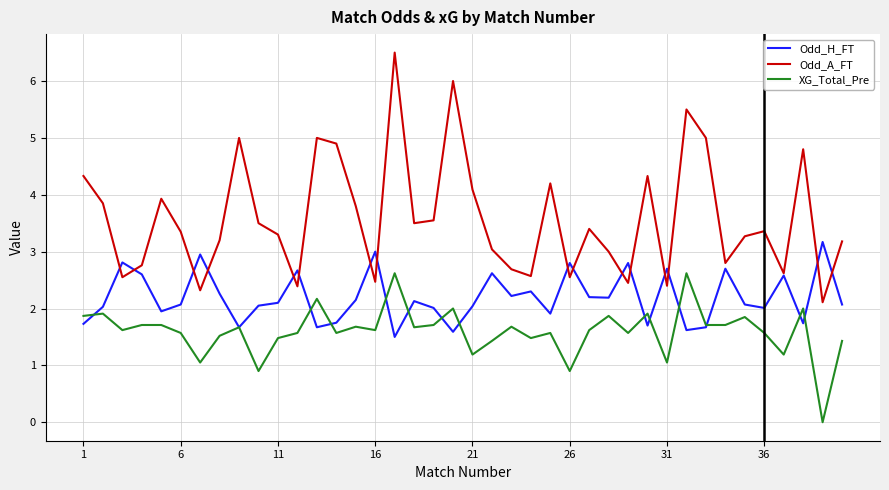

What is the average value of the Odd_H_FT series?

2.2